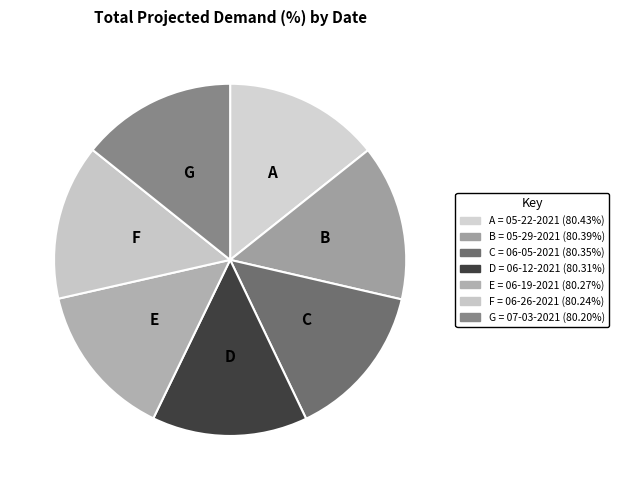

Does any single category account for the majority?

No